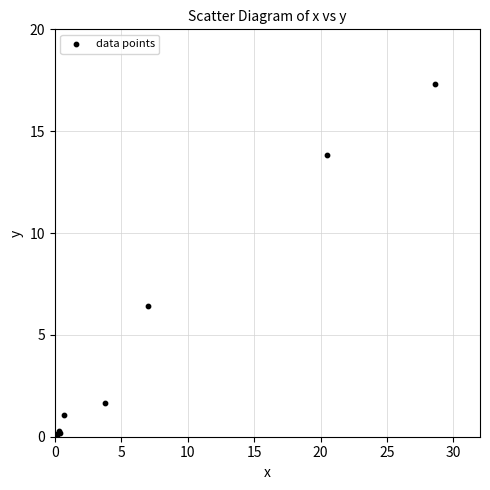

What Y value in the scatter plot is closest to 8?

6.4